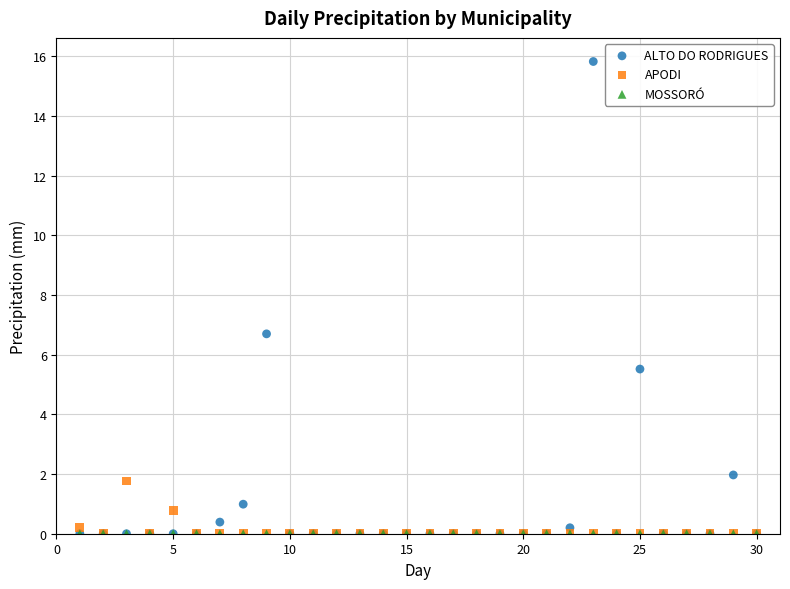

In the ALTO DO RODRIGUES series, what Y value is closest to 7?

6.7